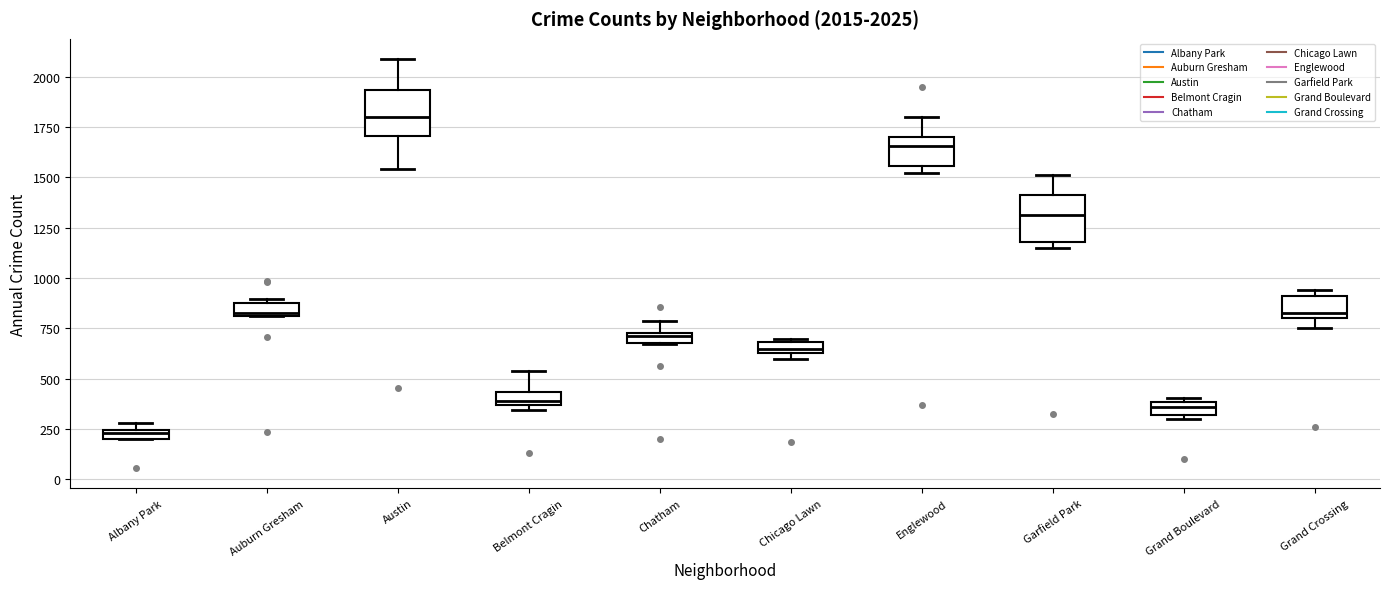

Which box's median line is the lowest?

Albany Park